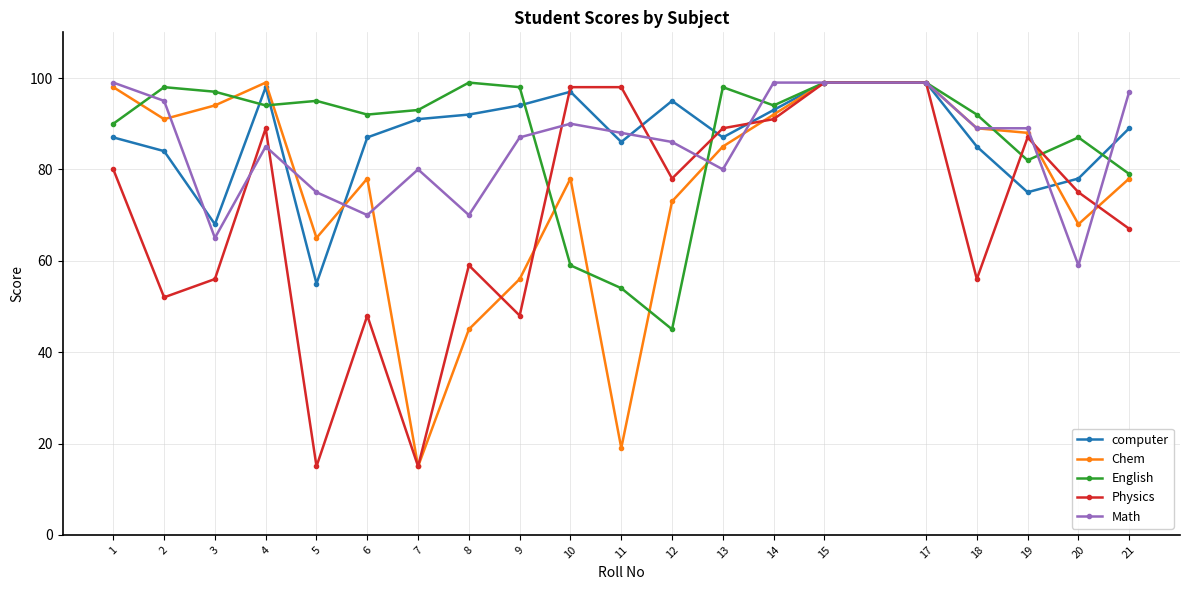

Reading left to right, what are all the values shown in this chart?

computer: 87	84	68	98	55	87	91	92	94	97	86	95	87	93	99	99	85	75	78	89
Chem: 98	91	94	99	65	78	15	45	56	78	19	73	85	92	99	99	89	88	68	78
English: 90	98	97	94	95	92	93	99	98	59	54	45	98	94	99	99	92	82	87	79
Physics: 80	52	56	89	15	48	15	59	48	98	98	78	89	91	99	99	56	87	75	67
Math: 99	95	65	85	75	70	80	70	87	90	88	86	80	99	99	99	89	89	59	97